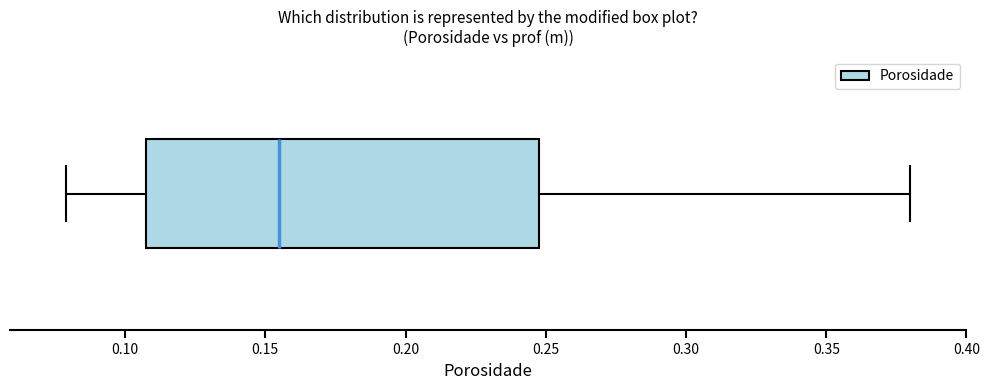

Where does the left whisker of the box end on the x-axis? The values are not printed on the chart, so give them approximately, as read against the axis.

0.080